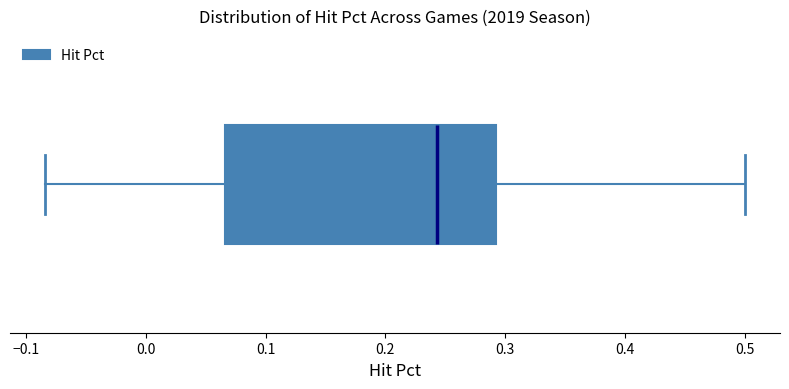

Read this box plot against the x-axis: the position of the median line, the range covered by the box, and the ends of both whiskers. The values are not printed on the chart, so give them approximately, as read against the axis.

median 0.24, box 0.07 to 0.29, whiskers -0.08 to 0.50